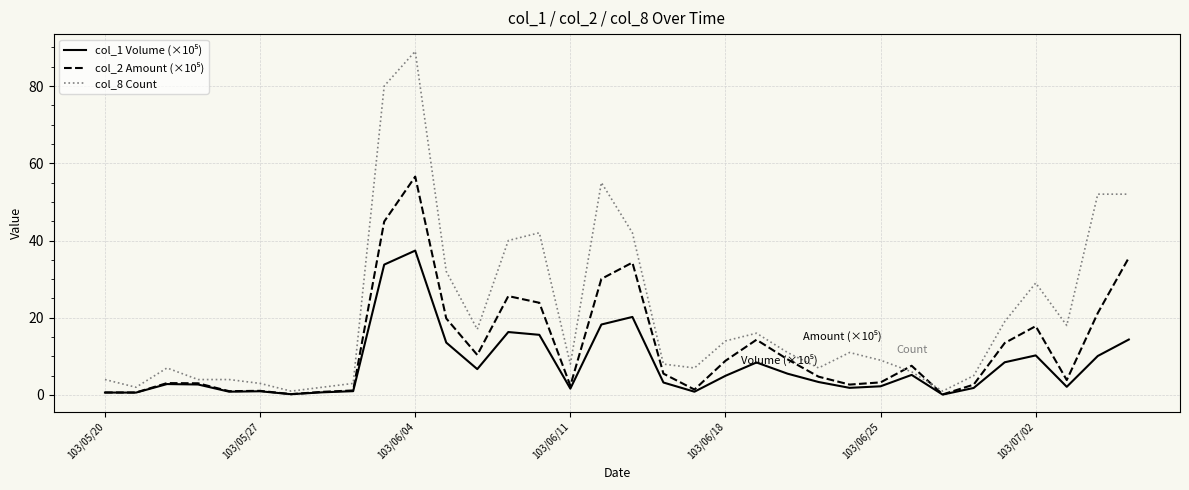

What is the maximum value for col_8 Count?

89.0